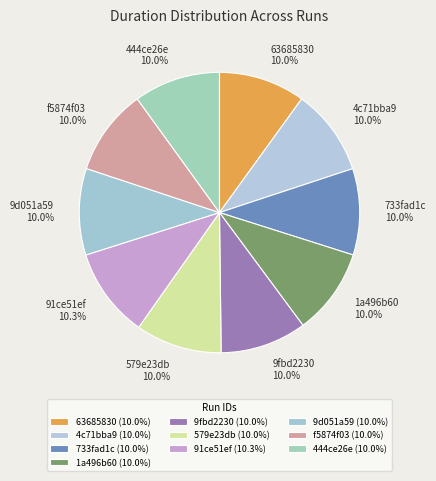

What is the ratio of the value at 9d051a59 to the value at f5874f03?

1.0